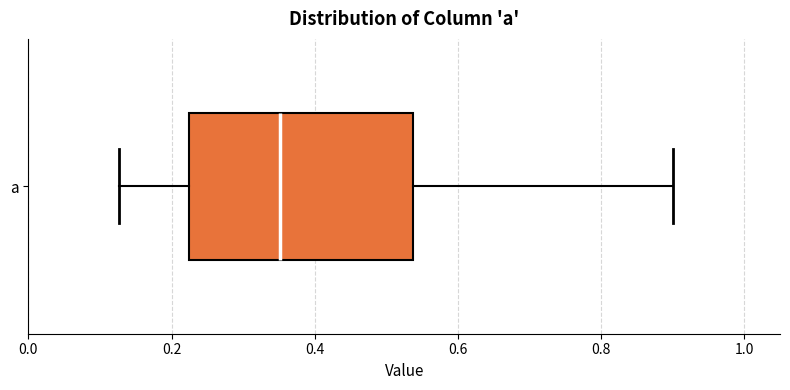

Read this box plot against the x-axis: the position of the median line, the range covered by the box, and the ends of both whiskers. The values are not printed on the chart, so give them approximately, as read against the axis.

median 0.36, box 0.22 to 0.54, whiskers 0.12 to 0.90